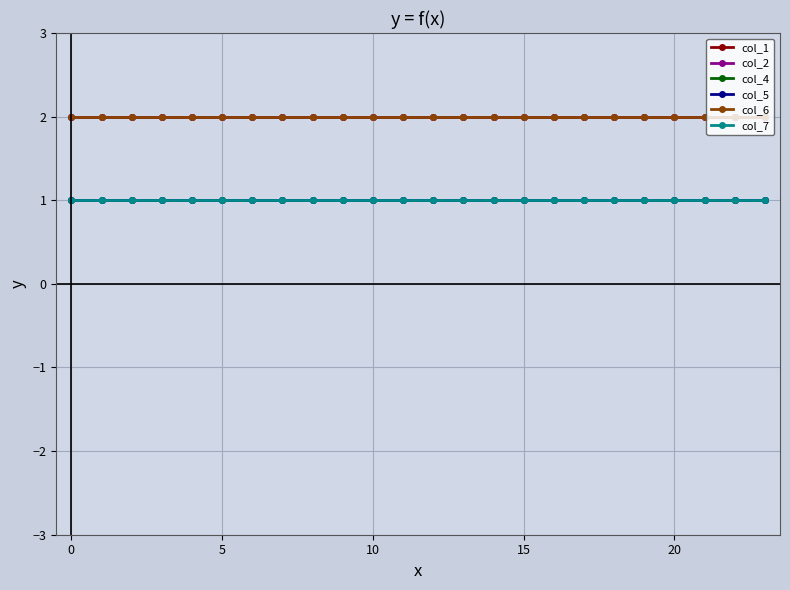

What is the average value of the col_5 series?

1